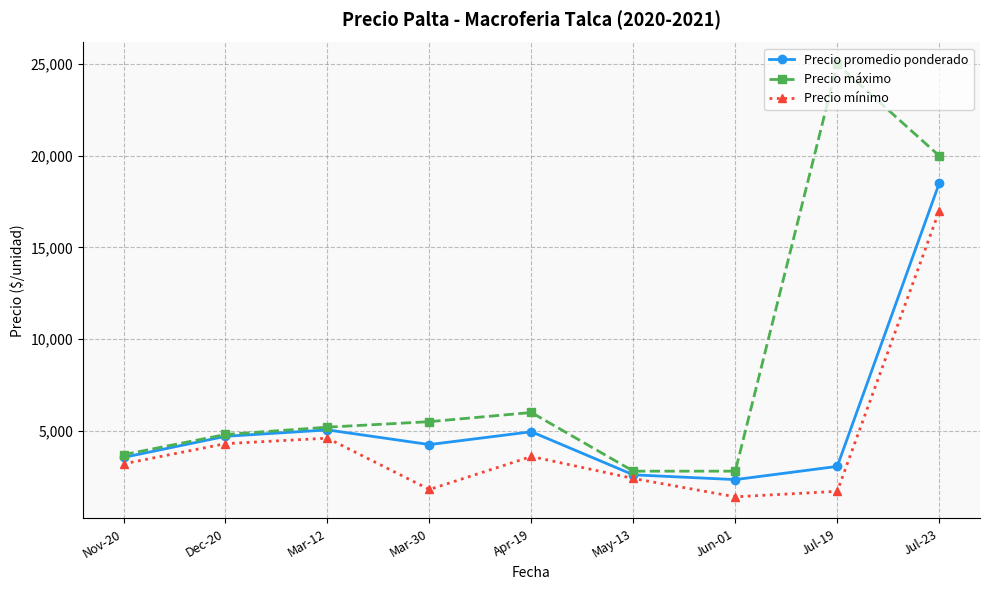

What is the minimum value for Precio promedio ponderado?

2340